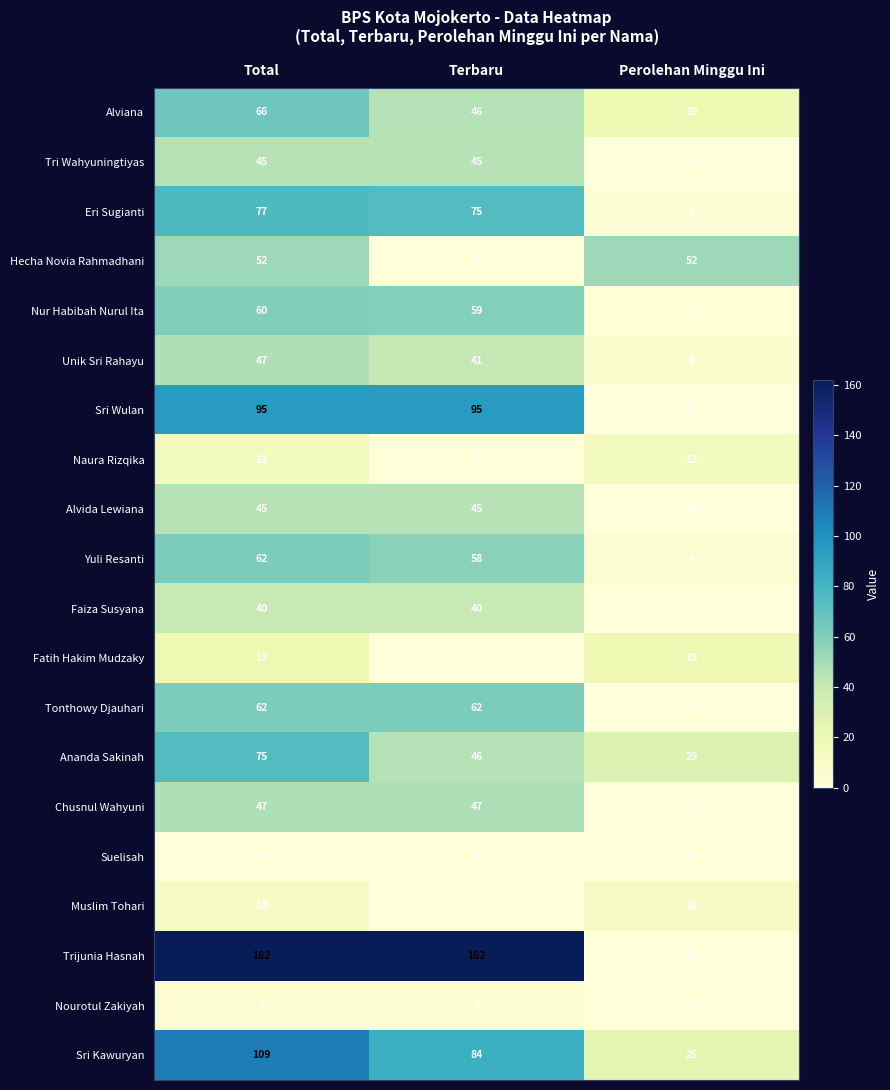

True or false: Trijunia Hasnah has a value of 162 at Total.

True